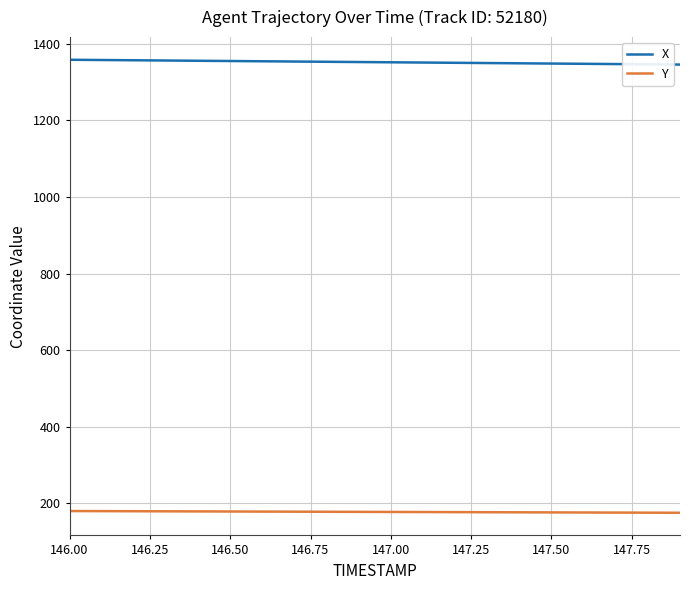

List the series in order of their overall mean, highest first.

X, Y